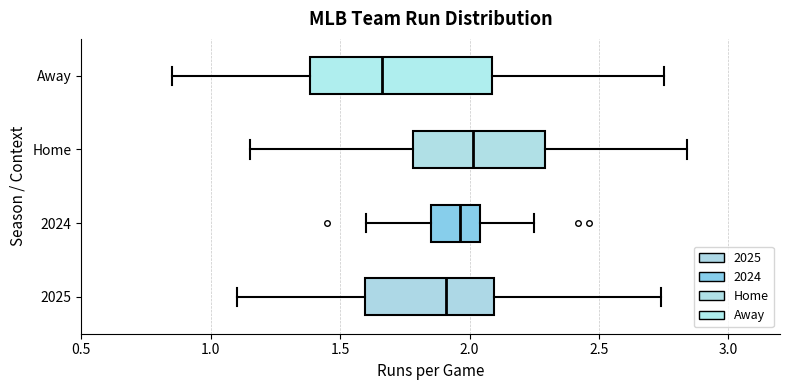

Reading bottom to top, transcribe this box plot: for each box, give where its median line is, the range the box spans, and where its two whiskers end, as read against the x-axis. The values are not printed on the chart, so give them approximately, as read against the axis.

2025: median 1.90, box 1.60 to 2.10, whiskers 1.10 to 2.75
2024: median 1.95, box 1.85 to 2.05, whiskers 1.60 to 2.25
Home: median 2.00, box 1.80 to 2.30, whiskers 1.15 to 2.85
Away: median 1.65, box 1.40 to 2.10, whiskers 0.85 to 2.75